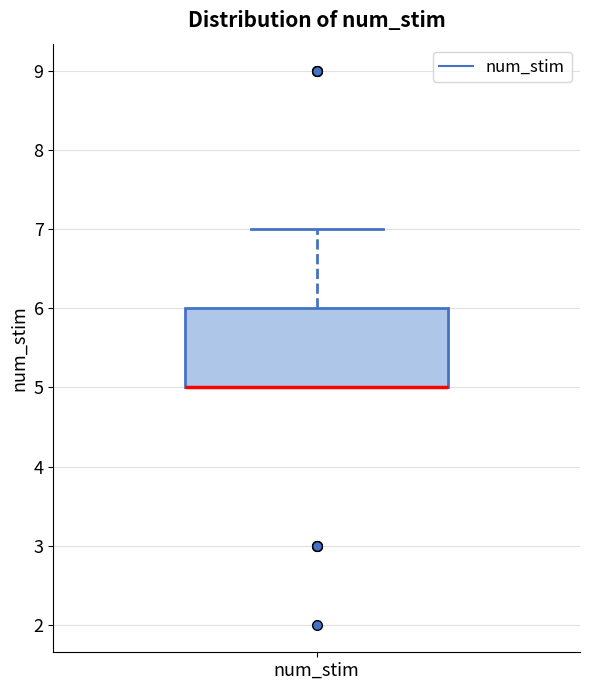

Transcribe this box plot: give where the median line is, the range the box spans, and where the two whiskers end, as read against the y-axis. The values are not printed on the chart, so give them approximately, as read against the axis.

median 5 (drawn on the box's lower edge), box 5 to 6, whiskers 5 to 7